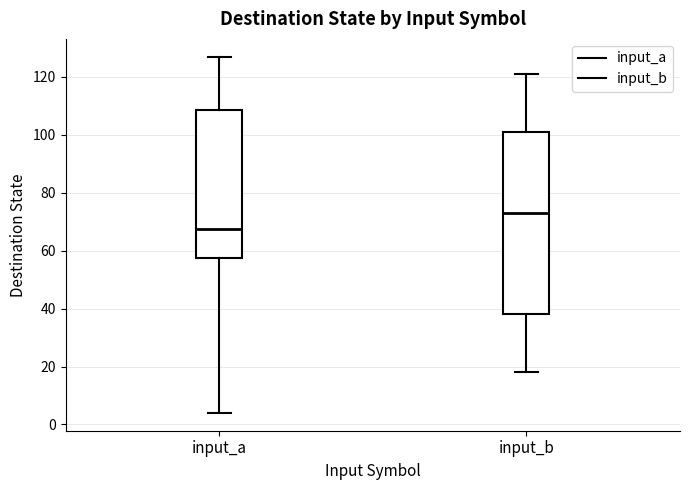

Reading left to right, transcribe this box plot: for each box, give where its median line is, the range the box spans, and where its two whiskers end, as read against the y-axis. The values are not printed on the chart, so give them approximately, as read against the axis.

input_a: median 68, box 58 to 108, whiskers 4 to 128
input_b: median 74, box 38 to 102, whiskers 18 to 122